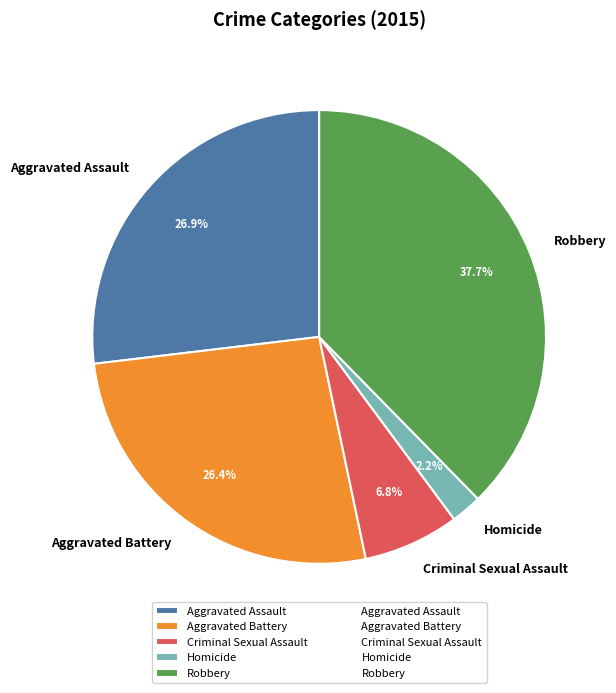

Is there a majority slice in this chart?

No